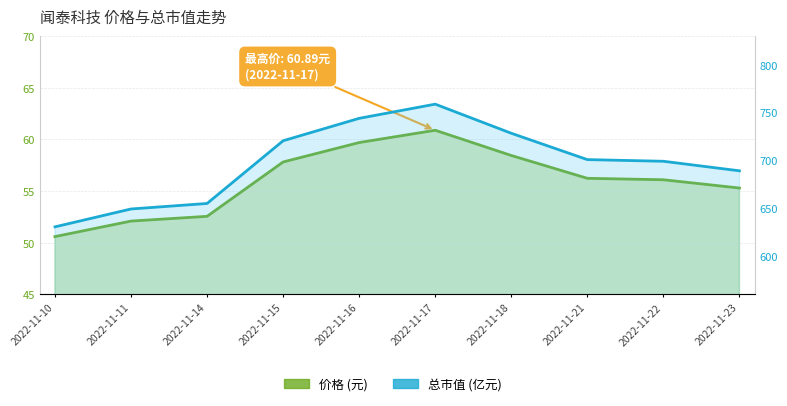

What is the total value across all series at 2022-11-14?

707.6